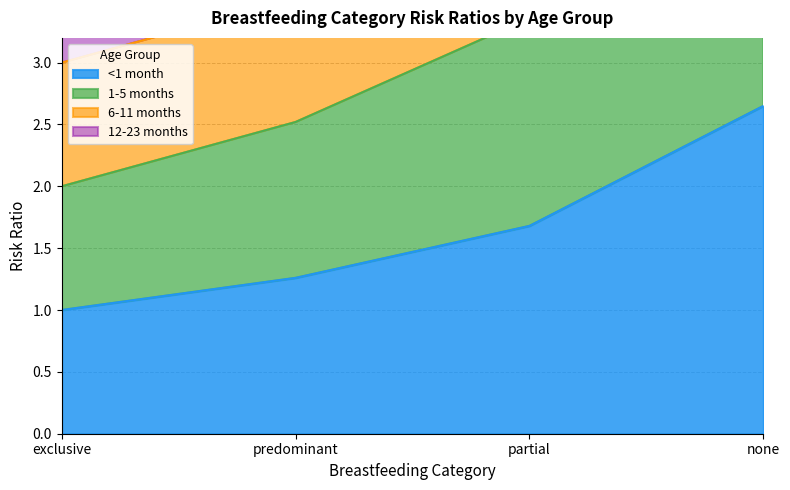

Between exclusive and partial, which series saw the biggest shift?

1-5 months